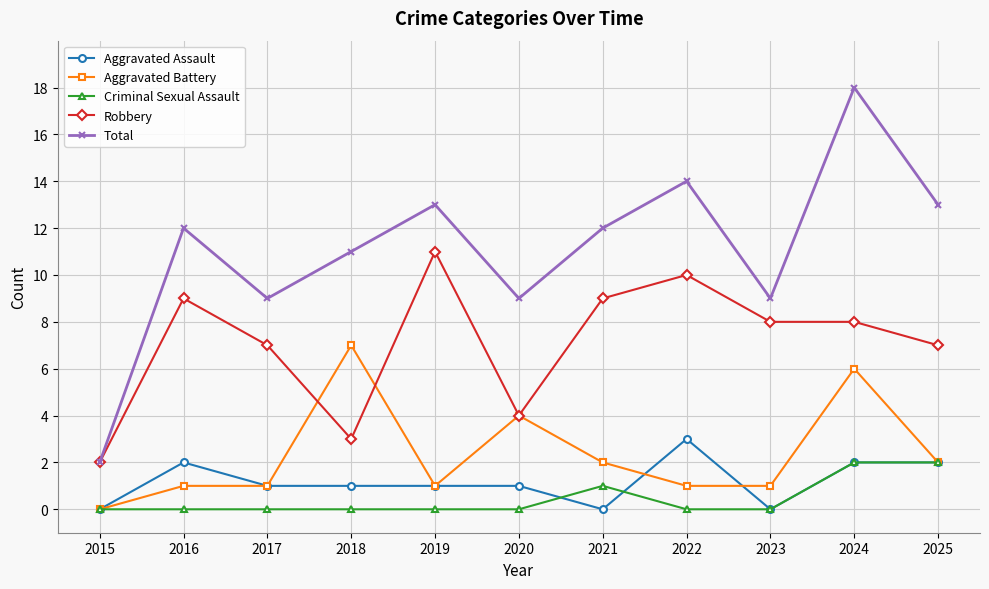

Reading left to right, extract all data points from this chart.

Aggravated Assault: 0	2	1	1	1	1	0	3	0	2	2
Aggravated Battery: 0	1	1	7	1	4	2	1	1	6	2
Criminal Sexual Assault: 0	0	0	0	0	0	1	0	0	2	2
Robbery: 2	9	7	3	11	4	9	10	8	8	7
Total: 2	12	9	11	13	9	12	14	9	18	13